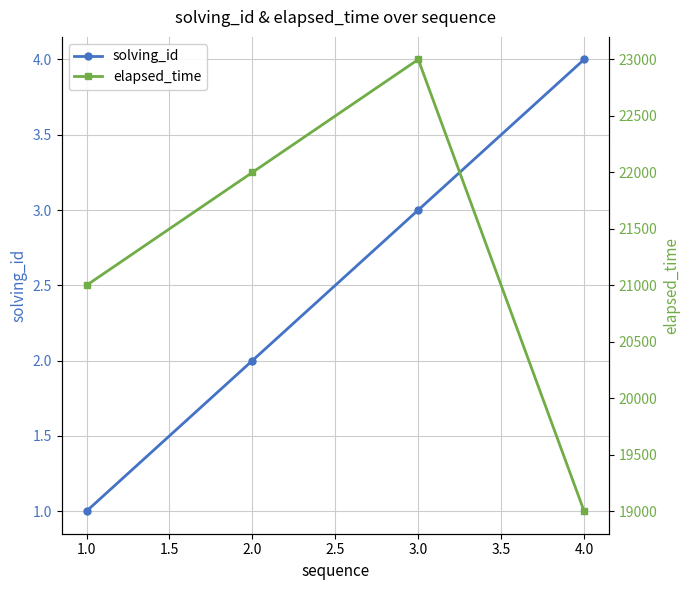

What is the average value of the solving_id series?

2